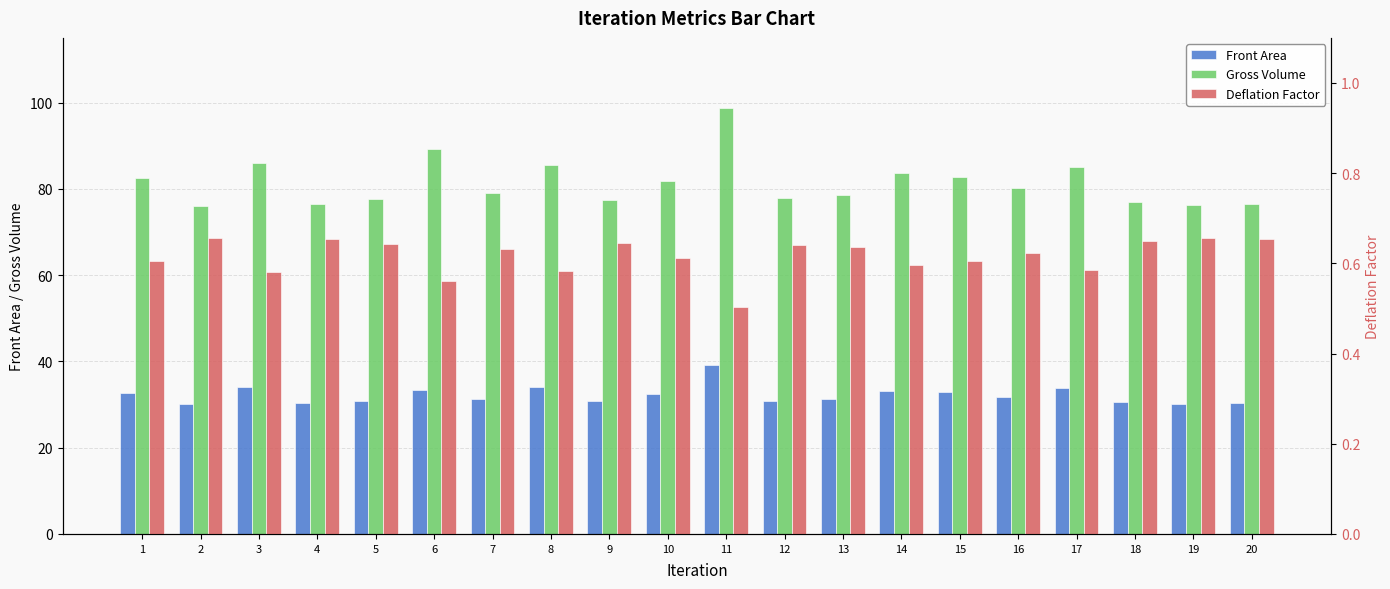

Is it true that Front Area equals 30.2 at 19?

True